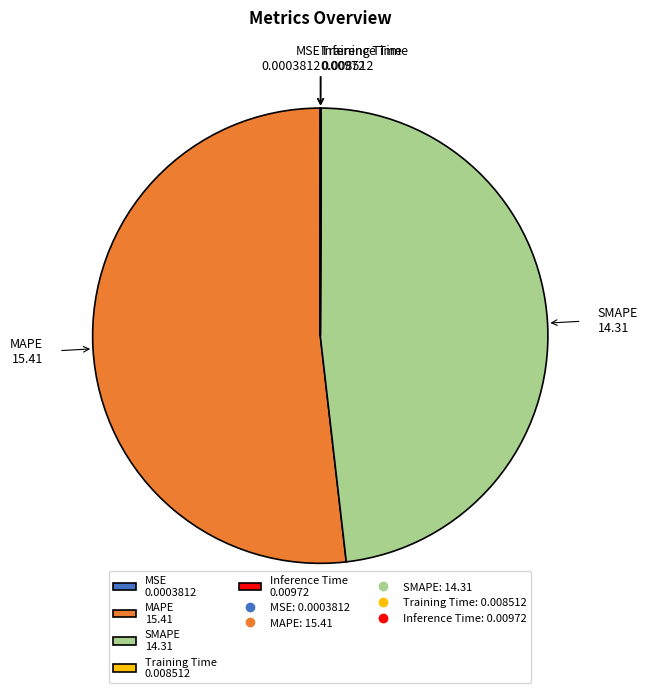

The SMAPE 14.31 slice represents 48% of the pie. True or false?

True